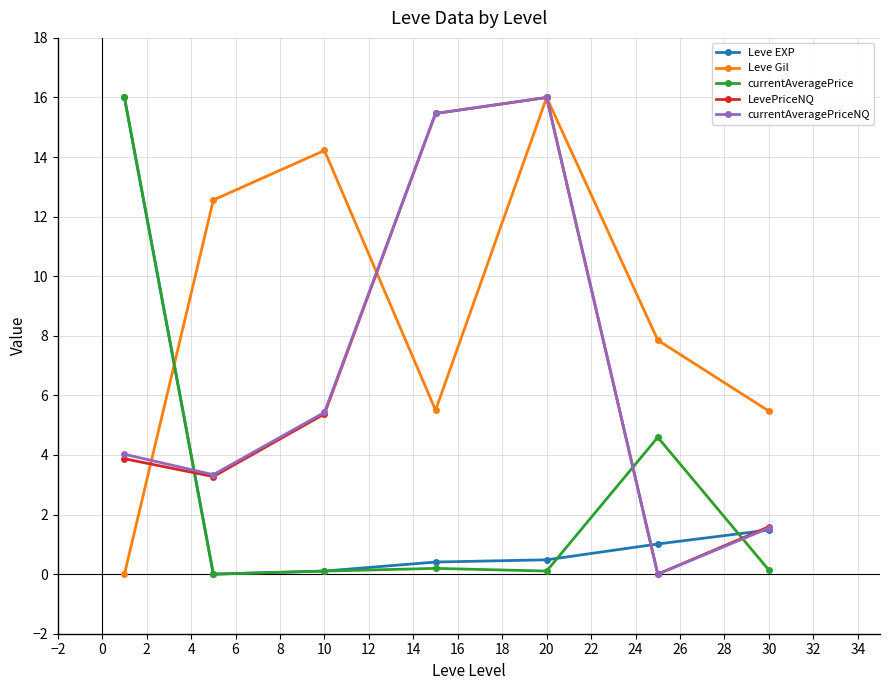

What is the value of the currentAveragePriceNQ point at the 7th from the left?

1.5